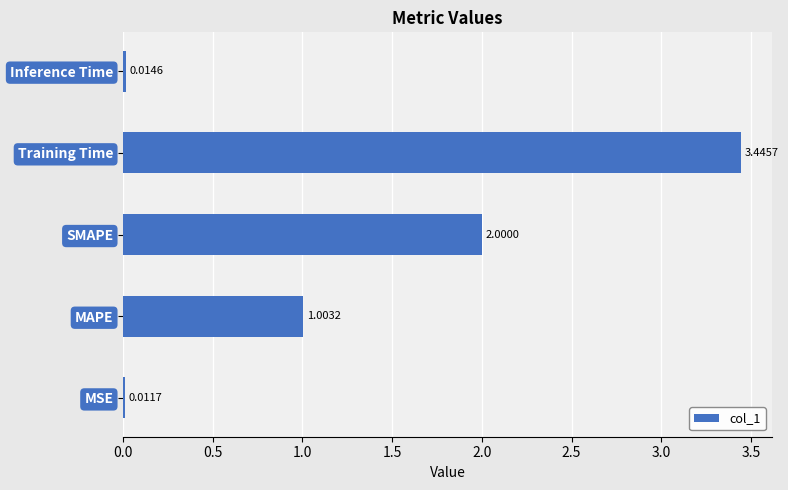

At which label is the value closest to 1?

MAPE